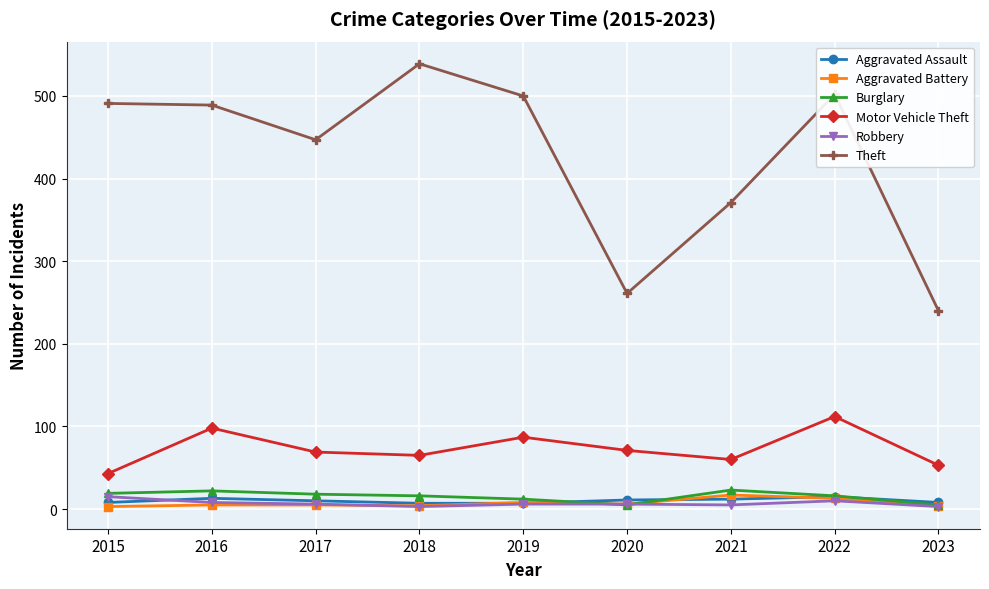

Which series changed the most between 2022 and 2023?

Theft